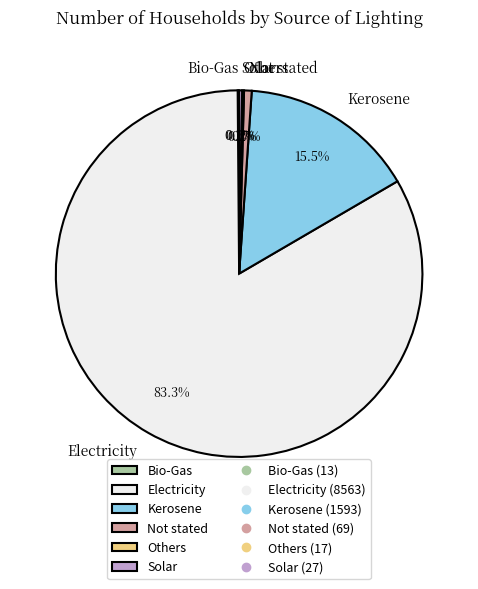

Which slice represents more than half of the pie?

Electricity